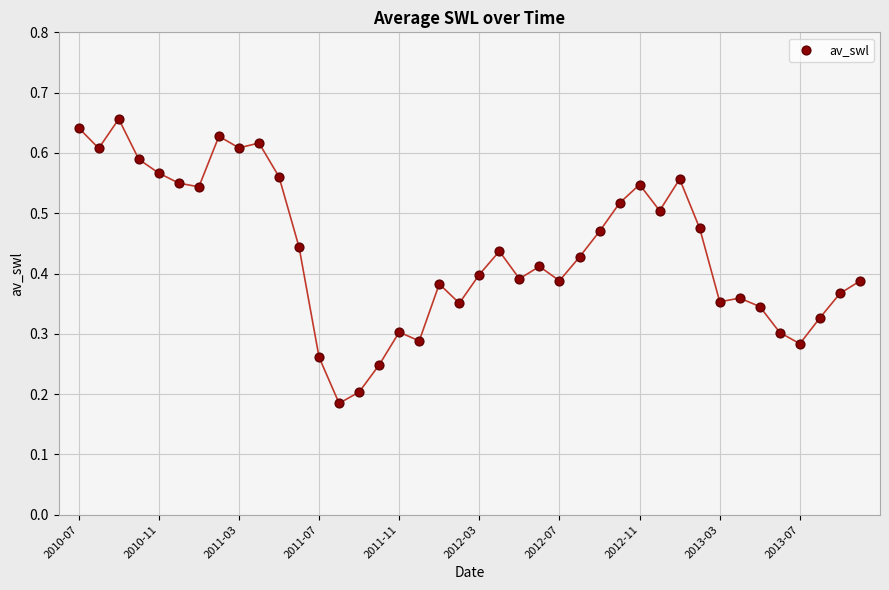

How many points are shown in the scatter plot?

40